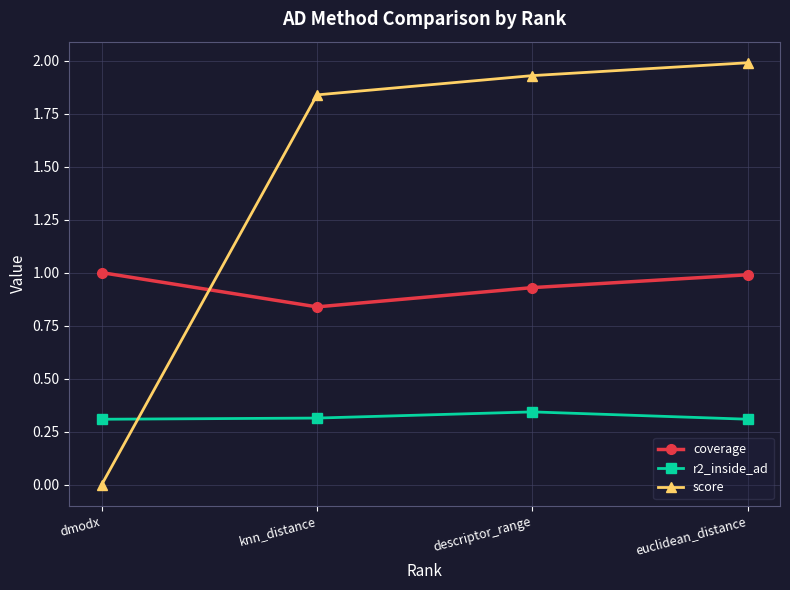

Where does the score series first go above 1?

knn_distance